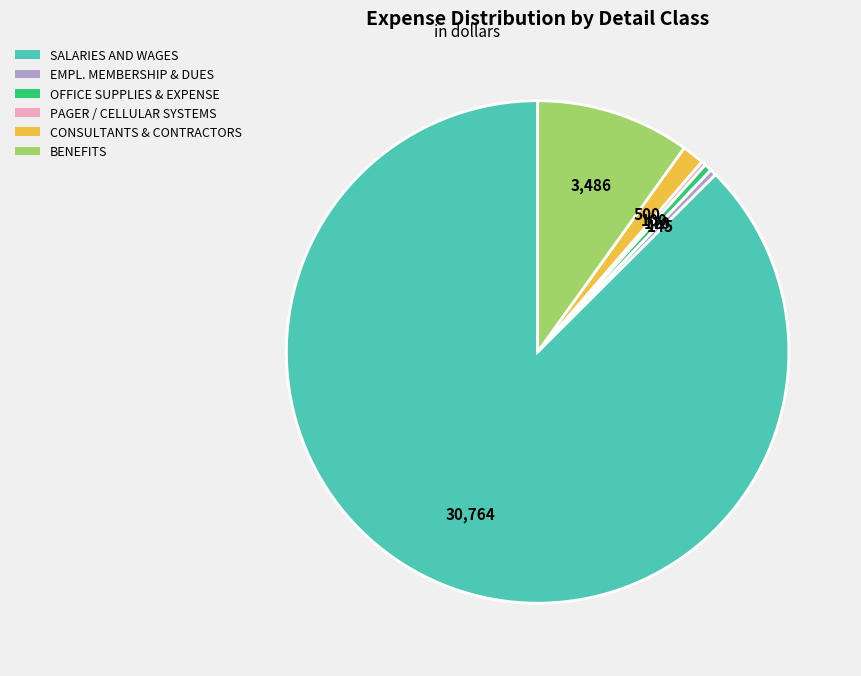

What is the ratio of the value at OFFICE SUPPLIES & EXPENSE to the value at EMPL. MEMBERSHIP & DUES?

1.2